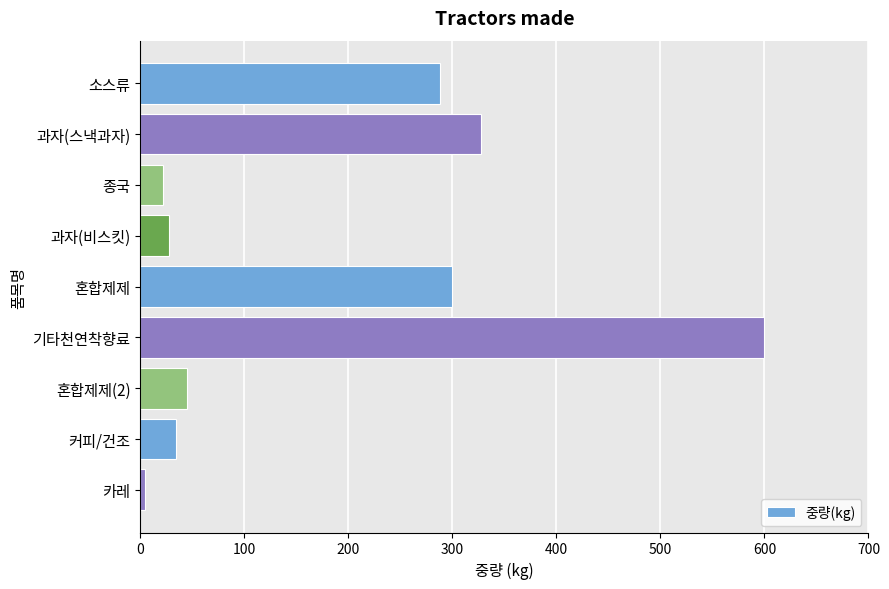

What is the label of the 8th bar from the bottom?

과자(스낵과자)